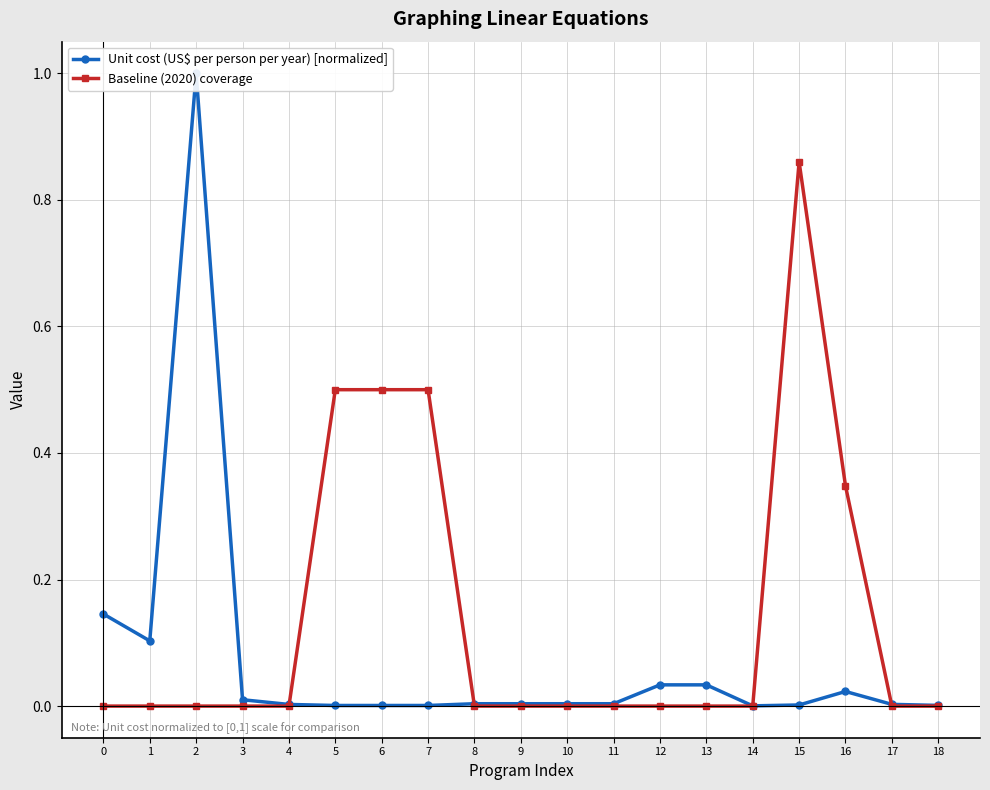

Which has a higher value, 7 or 12?

12